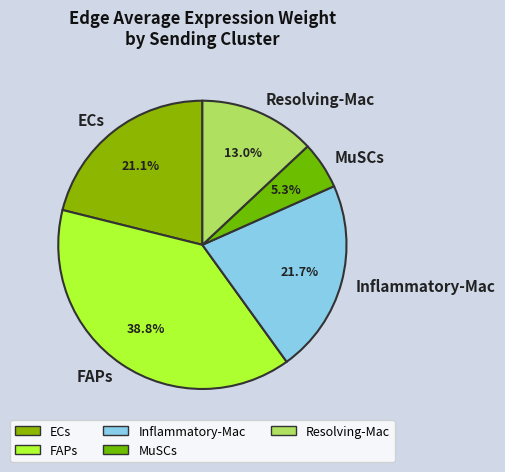

To the nearest percent, what is the combined percentage of ECs and Resolving-Mac?

34%